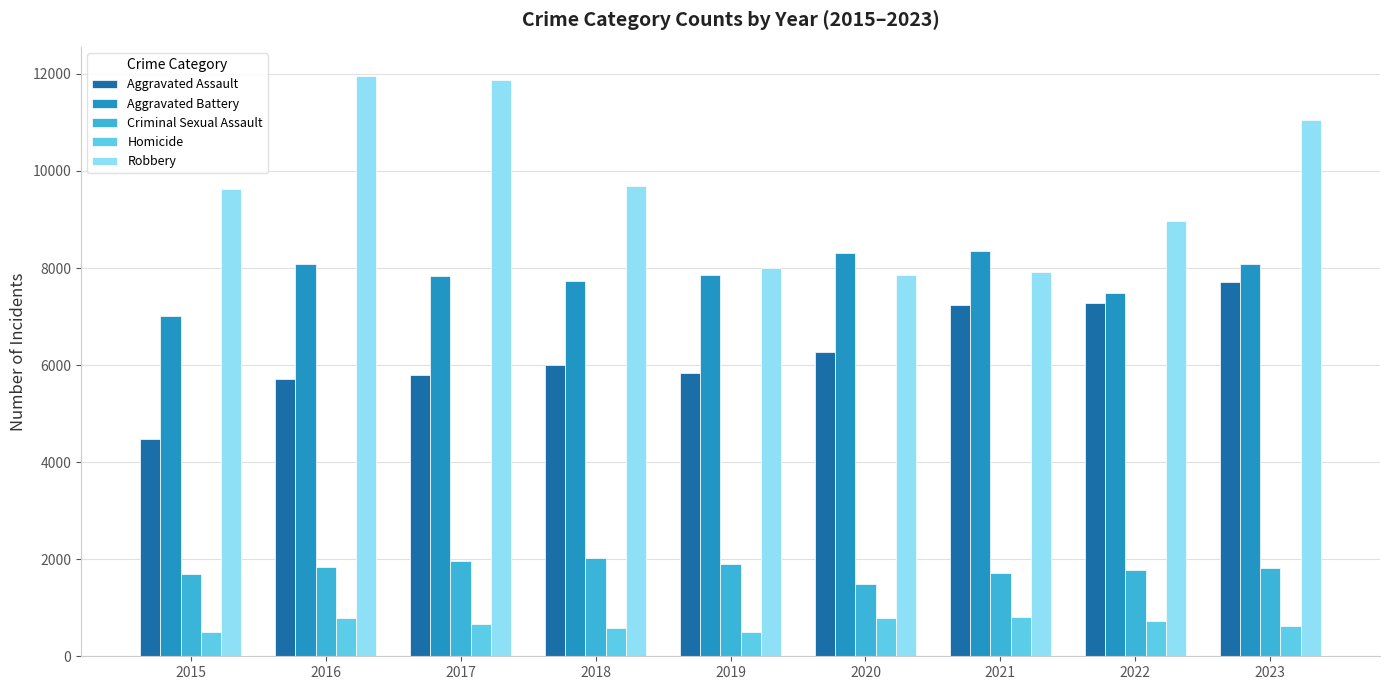

What is the total value across all series at 2018?

26034